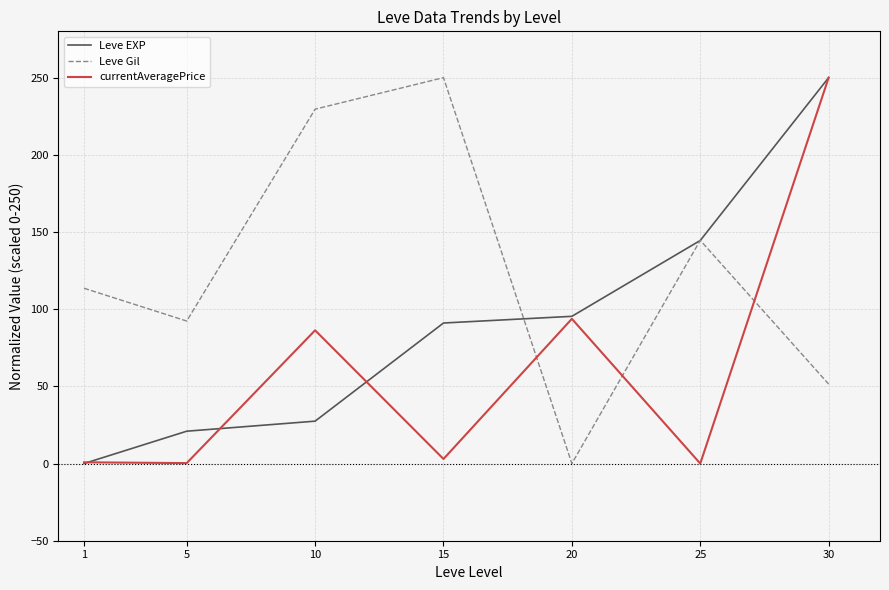

What is the sum of all Leve Gil values?

881.5